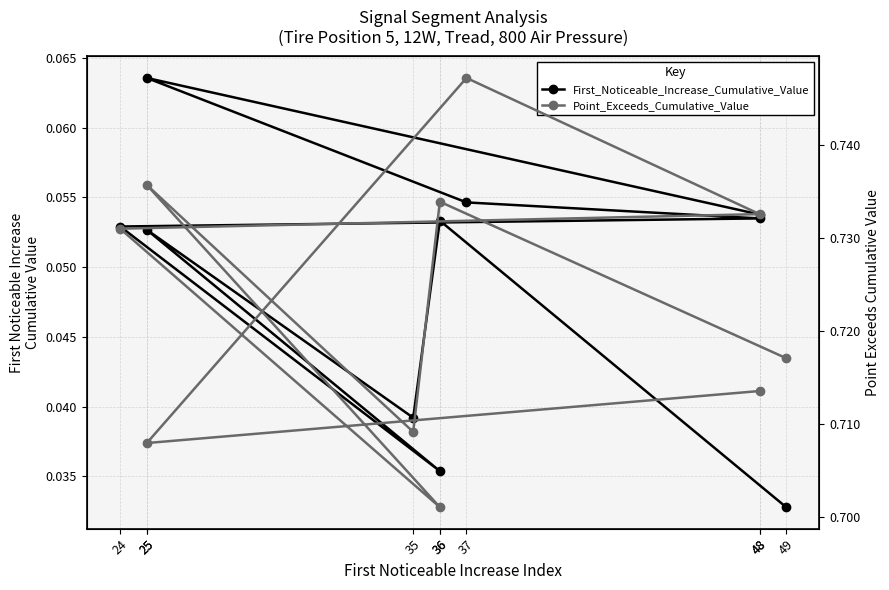

Which label corresponds to the smallest value in the chart?

49